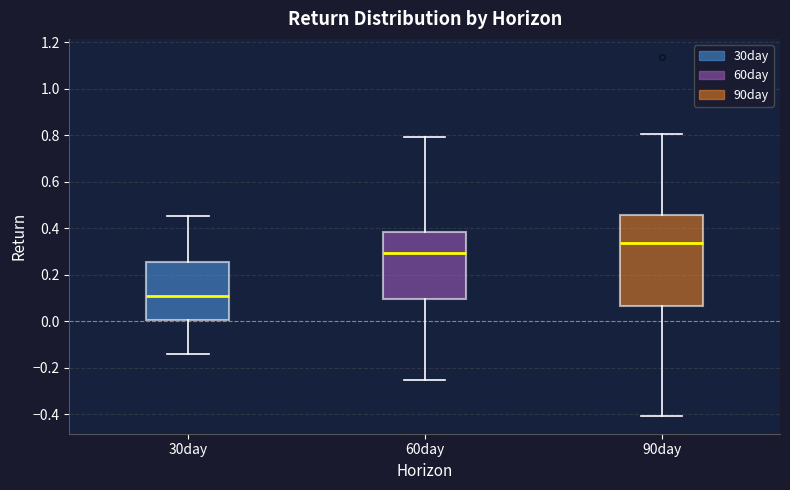

Where does the lower whisker of the box for 60day end on the y-axis? The values are not printed on the chart, so give them approximately, as read against the axis.

-0.26